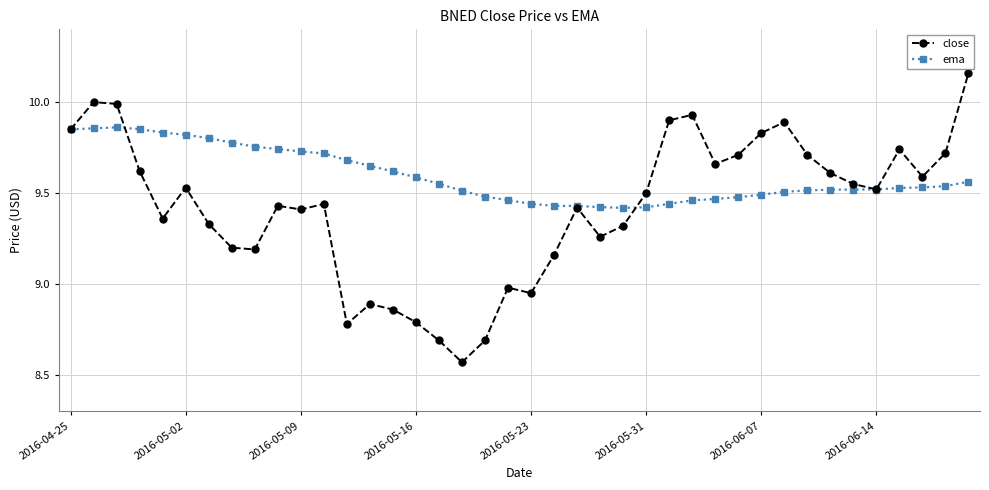

Which series has the largest total across all categories?

ema